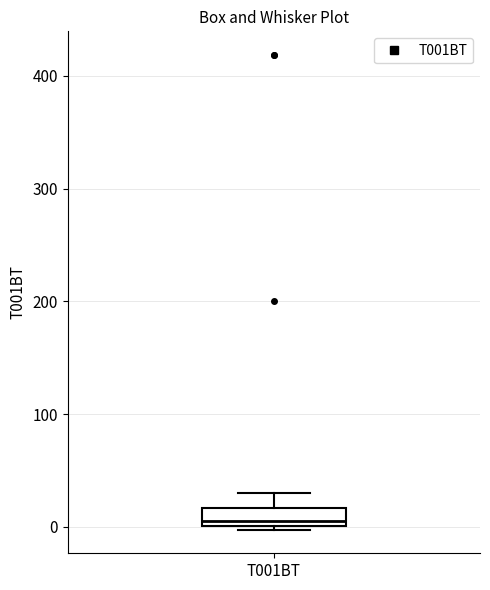

Transcribe this box plot: give where the median line is, the range the box spans, and where the two whiskers end, as read against the y-axis. The values are not printed on the chart, so give them approximately, as read against the axis.

median 10, box 0 to 20, whiskers 0 (just below the box's lower edge) to 30